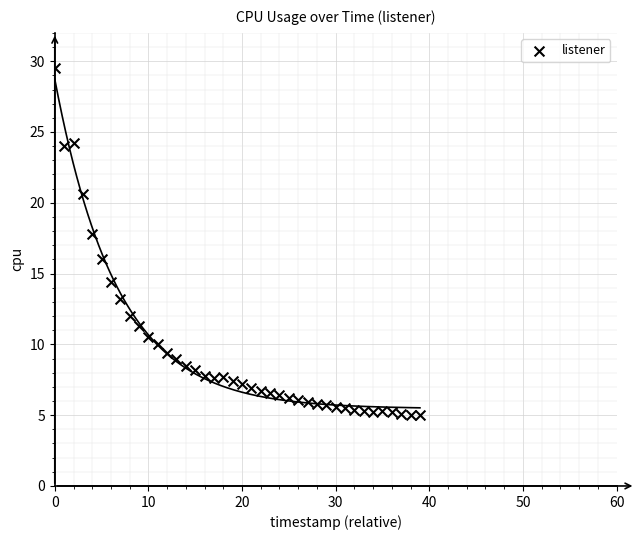

What is the range of Y values (max minus min)?

24.5